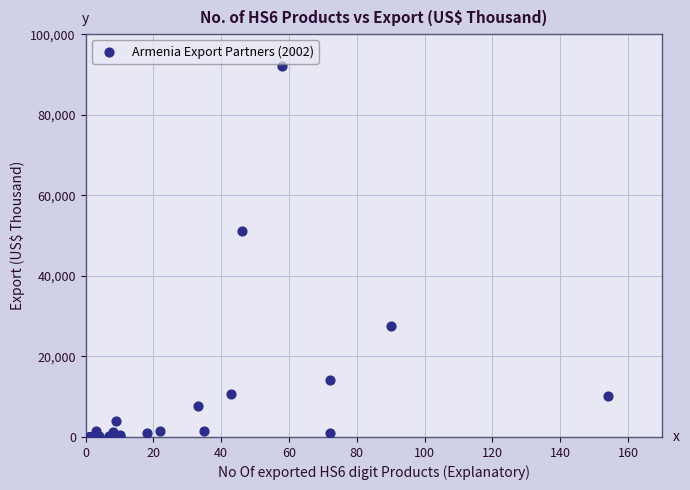

What Y value in the scatter plot is closest to 46074?

51048.6